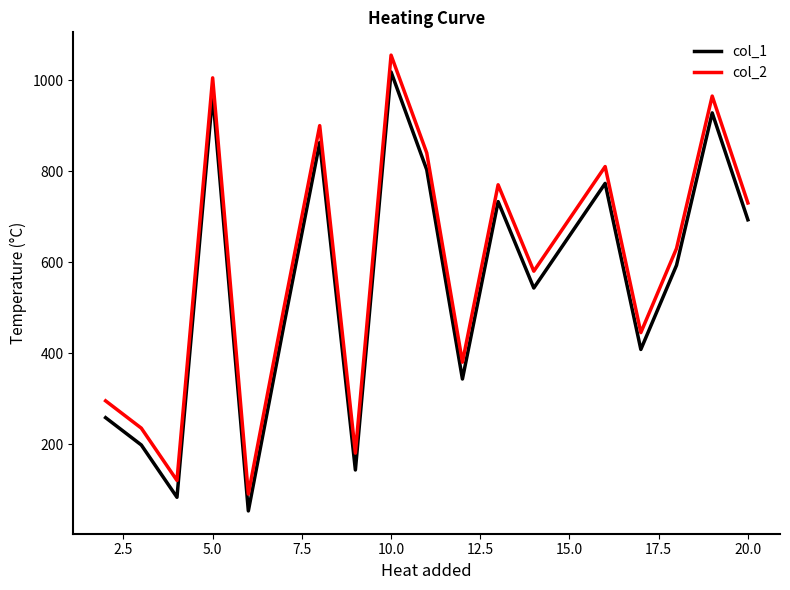

True or false: col_1 and col_2 intersect in this chart.

False